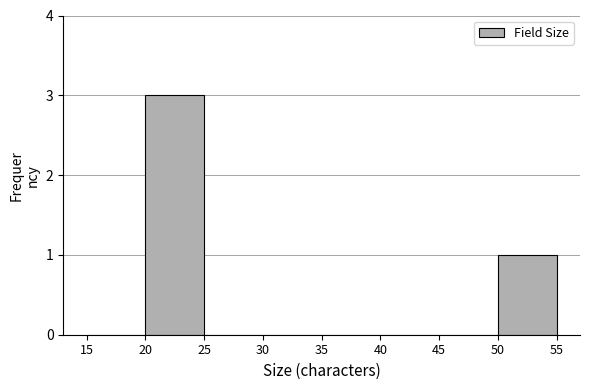

Reading left to right, list every bar in this chart as the range it spans on the x-axis followed by its height. The values are not printed on the chart, so give them approximately, as read against the axis.

15 to 20: 0
20 to 25: 3
25 to 30: 0
30 to 35: 0
35 to 40: 0
40 to 45: 0
45 to 50: 0
50 to 55: 1